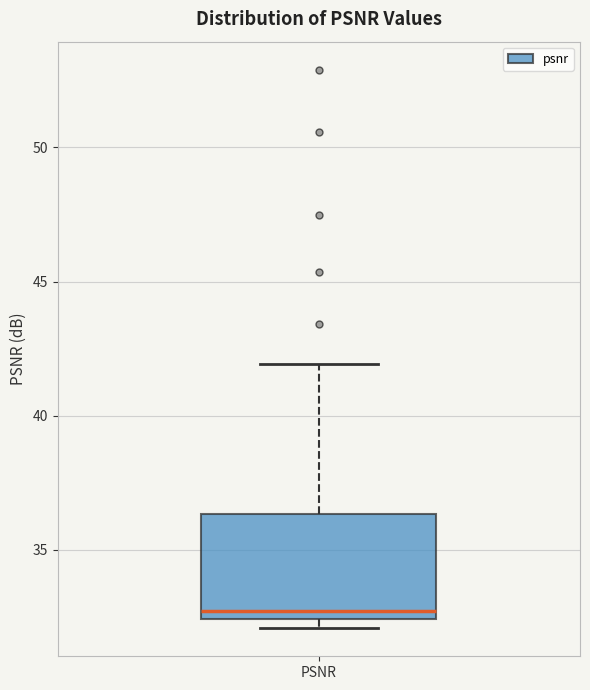

Where is the lower edge of the box for PSNR on the y-axis? The values are not printed on the chart, so give them approximately, as read against the axis.

32.5